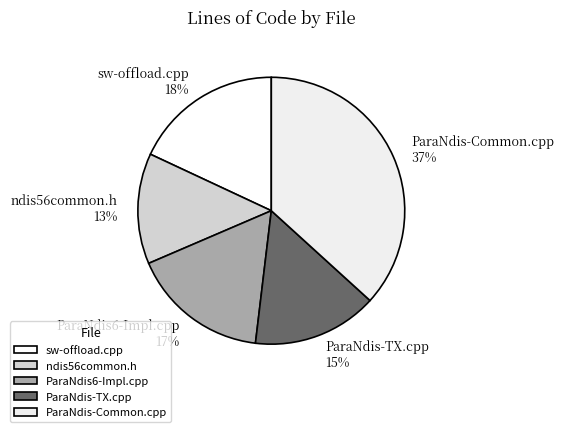

Is the sum of ParaNdis6-Impl.cpp 17% and ParaNdis-Common.cpp 37% greater than half?

Yes